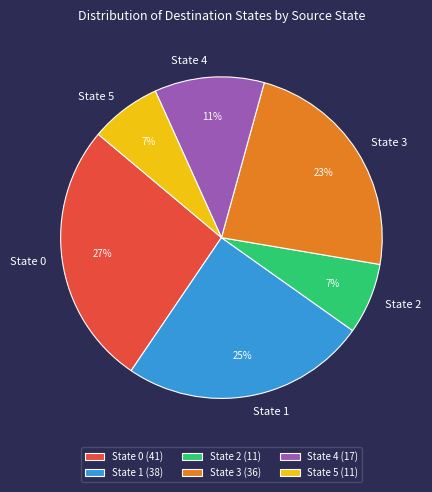

Do State 3 and State 4 together represent more than half of the pie?

No